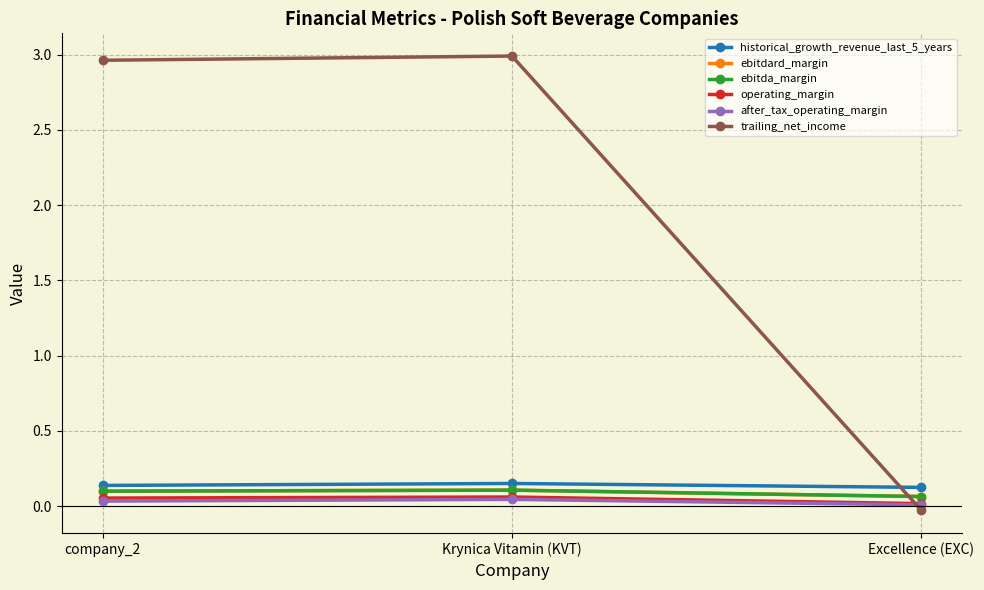

Which series changed the most between company_2 and Krynica Vitamin (KVT)?

trailing_net_income